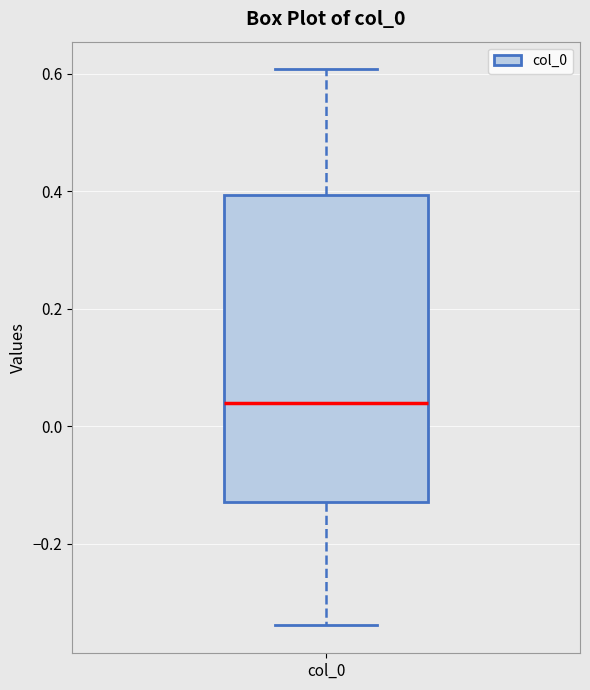

Transcribe this box plot: give where the median line is, the range the box spans, and where the two whiskers end, as read against the y-axis. The values are not printed on the chart, so give them approximately, as read against the axis.

median 0.04, box -0.12 to 0.40, whiskers -0.34 to 0.60